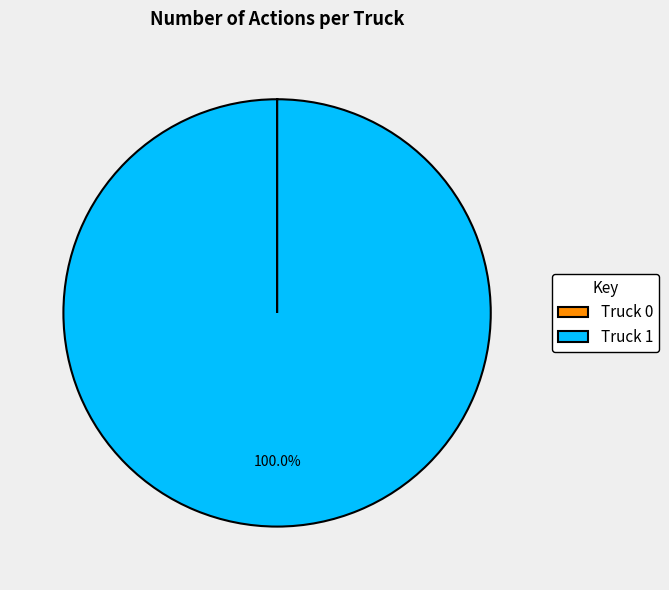

Which slice is the largest?

Truck 1